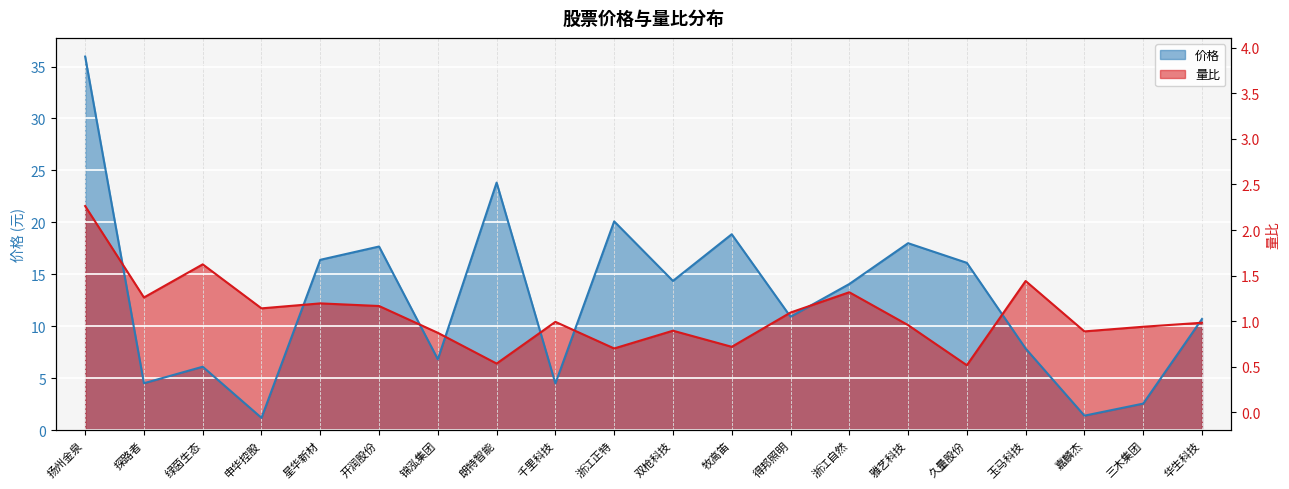

What are all the series names shown in the legend?

价格, 量比